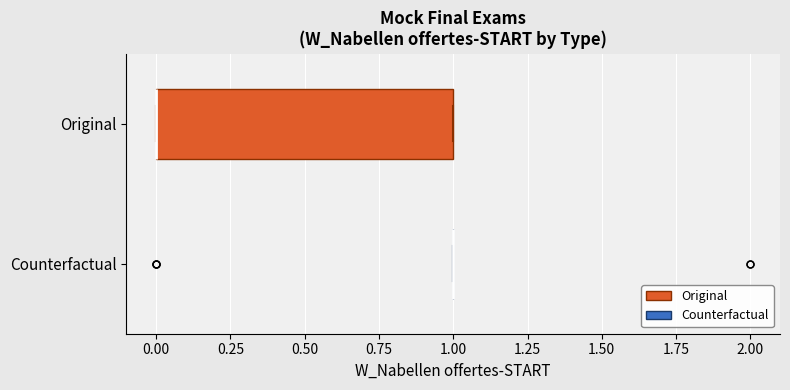

Which box is the widest, from its left edge to its right edge?

Original